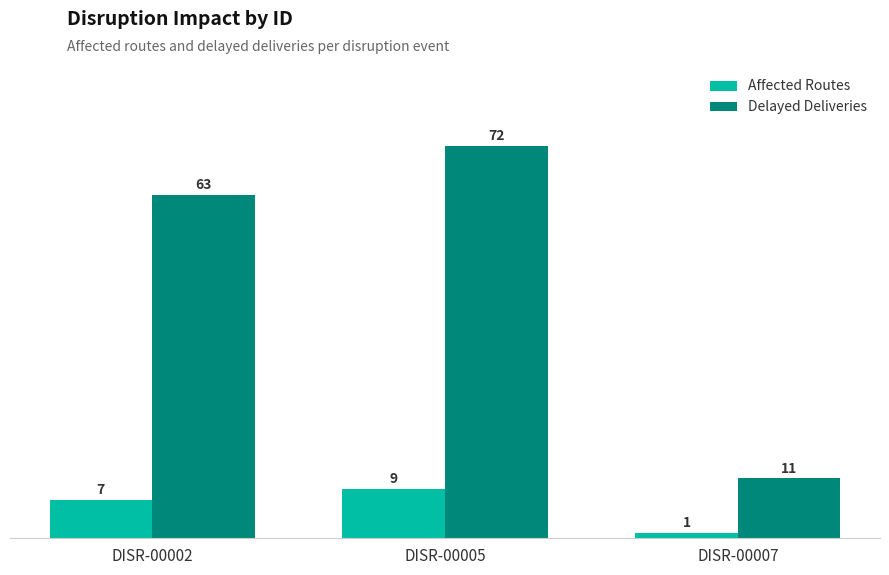

What is the average value of the Affected Routes series?

6